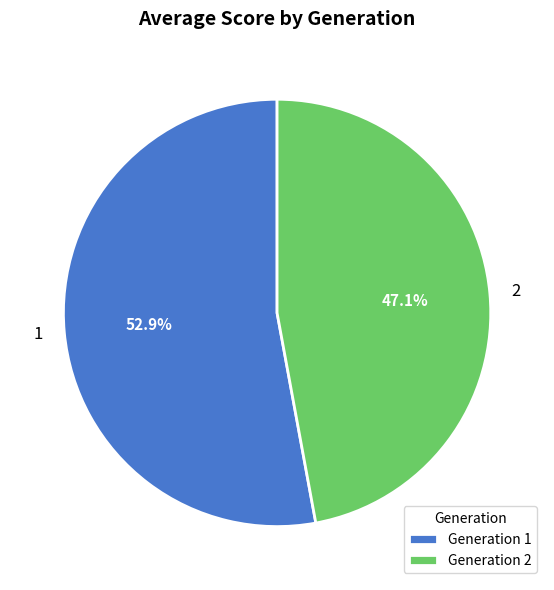

To the nearest percent, what is the difference between the largest and smallest slice percentages?

6%